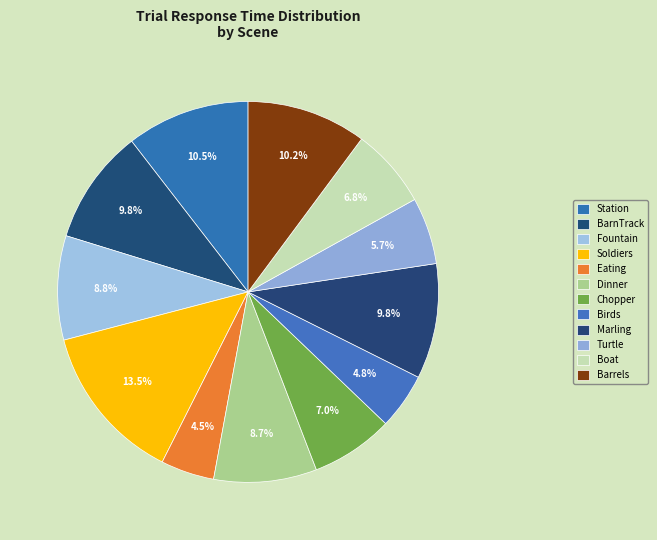

Combined, do Soldiers and Turtle account for over 50%?

No